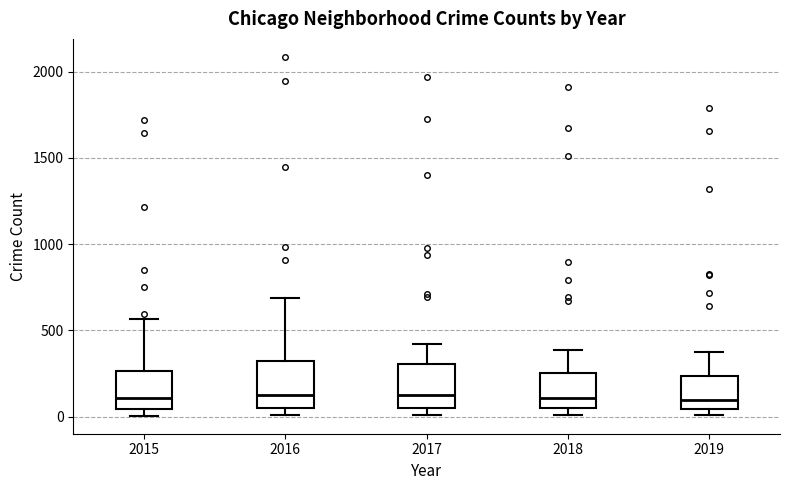

Reading left to right, read every box against the y-axis: the position of its median line, the range the box covers, and the ends of its whiskers. The values are not printed on the chart, so give them approximately, as read against the axis.

2015: median 100, box 50 to 250, whiskers 0 to 550
2016: median 150, box 50 to 300, whiskers 0 to 700
2017: median 100, box 50 to 300, whiskers 0 to 400
2018: median 100, box 50 to 250, whiskers 0 to 400
2019: median 100, box 50 to 250, whiskers 0 to 400